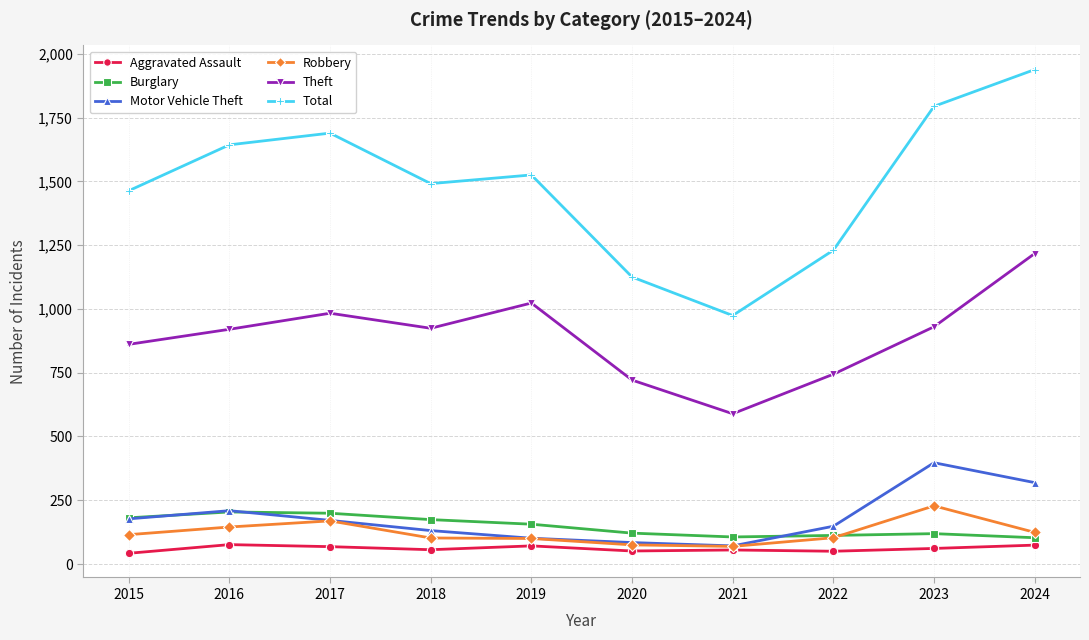

What is the highest value of the Aggravated Assault series?

76